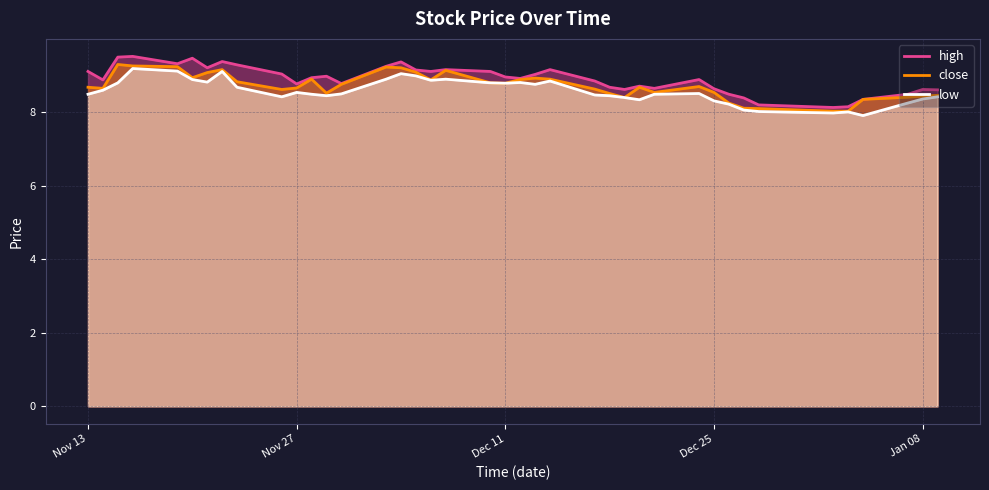

Which series changed the most between 2018-11-20 and 2018-11-28?

high